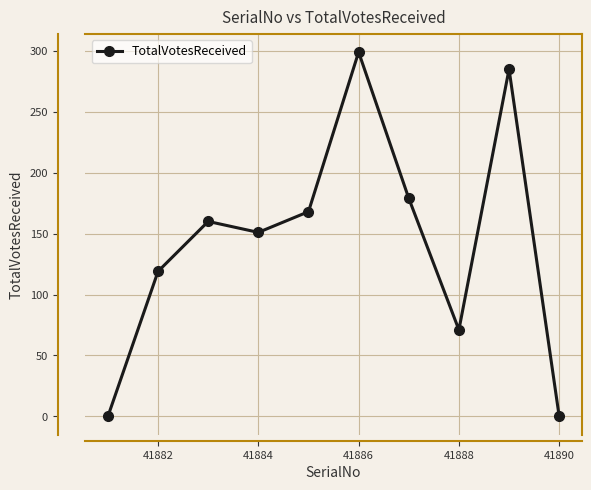

What is the value of the 7th point from the left?

179